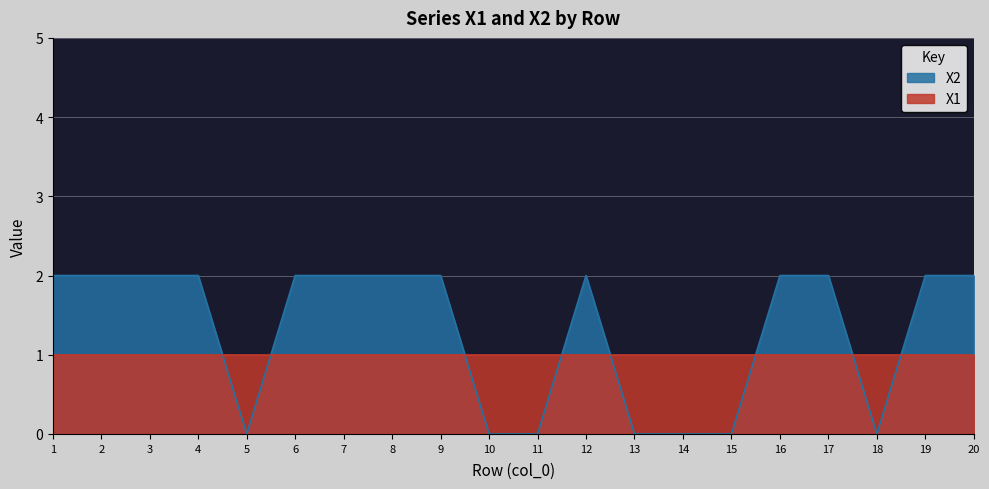

What is the sum of the values at 11 and 12?

2